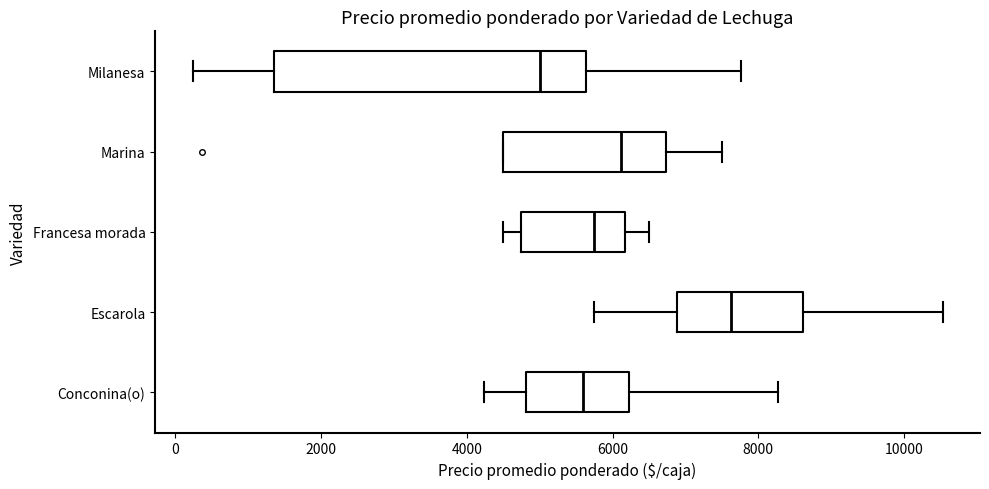

Where does the right whisker of the box for Marina end on the x-axis? The values are not printed on the chart, so give them approximately, as read against the axis.

7600